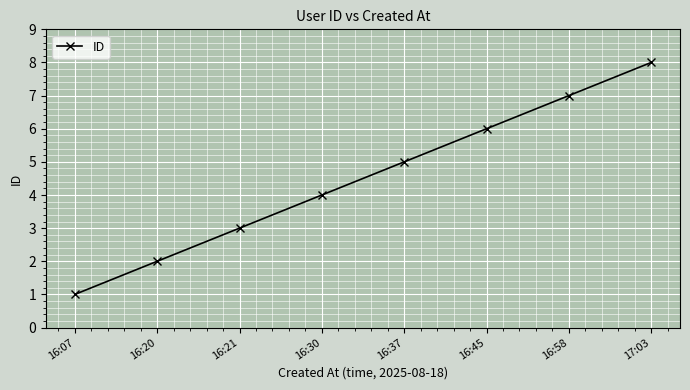

What is the approximate value at 16:30?

4